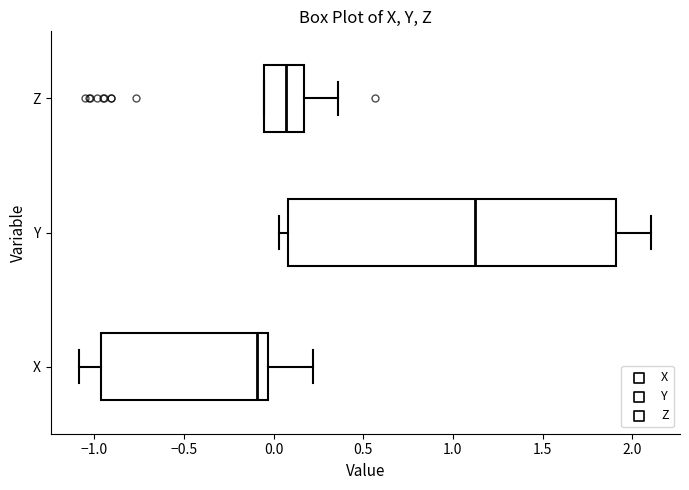

Comparing the boxes themselves (not the whiskers), which one is the widest?

Y